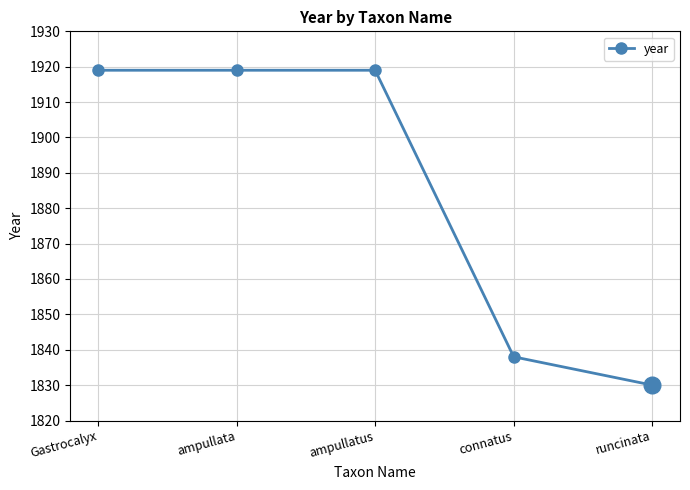

What is the sum of the values at ampullatus and runcinata?

3749